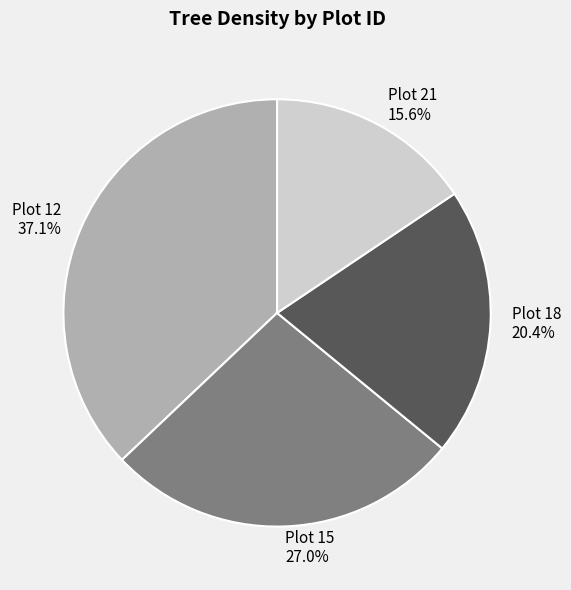

Does Plot 12 account for over 50% of the chart?

No